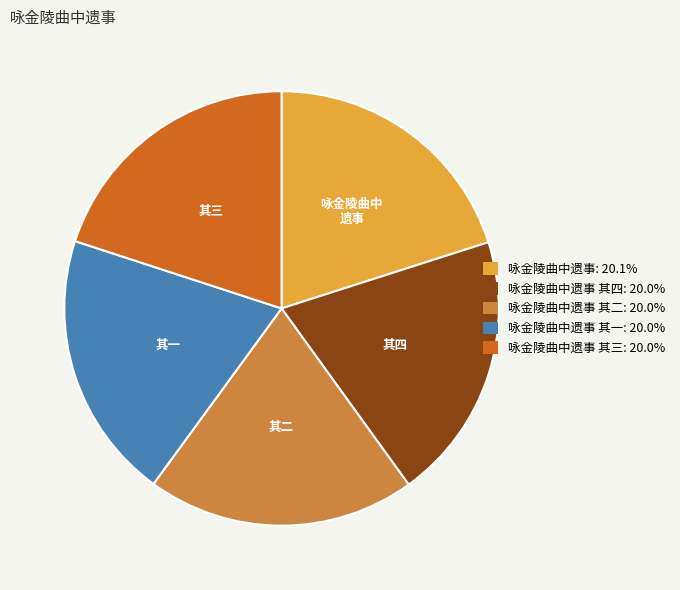

Approximately how many times larger is the value at 咏金陵曲中遗事 其四: 20.0% compared to 咏金陵曲中遗事: 20.1%?

1.0